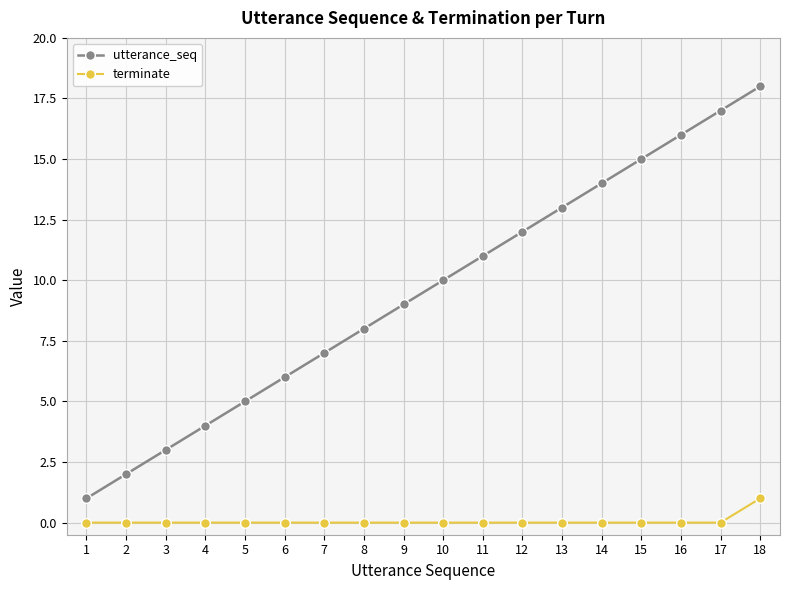

True or false: terminate and utterance_seq cross at least once.

False